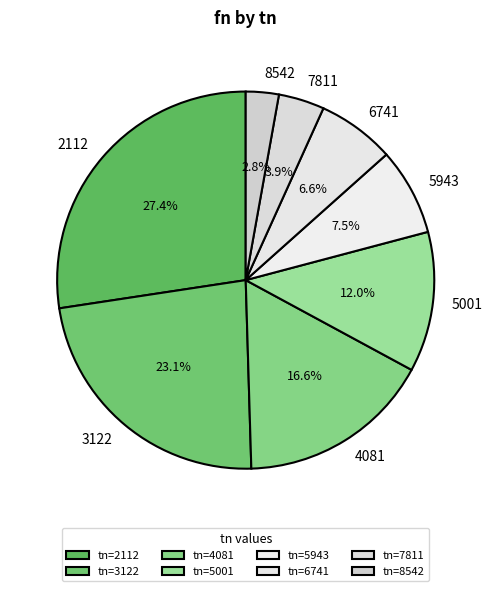

Is 8542 the majority of the pie?

No